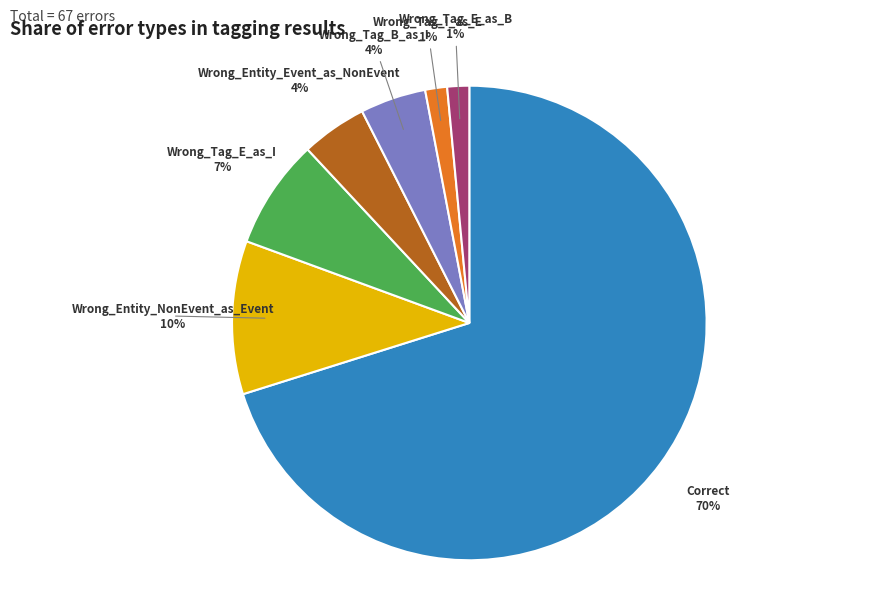

What percentage is the Wrong_Entity_Event_as_NonEvent slice, to the nearest percent?

4%